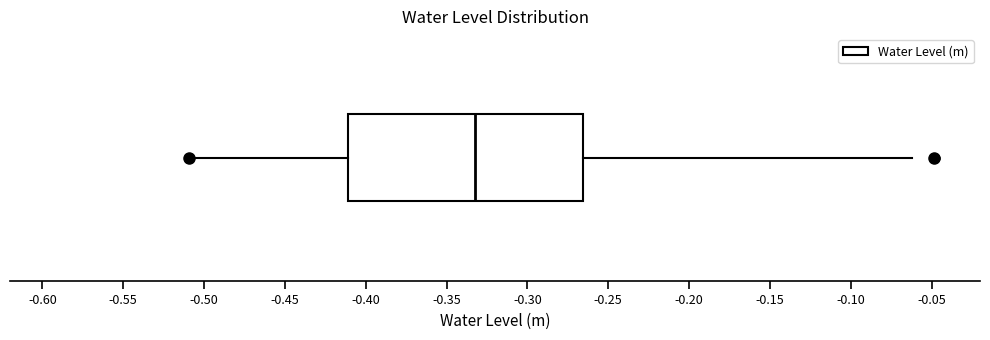

Read this box plot against the x-axis: the position of the median line, the range covered by the box, and the ends of both whiskers. The values are not printed on the chart, so give them approximately, as read against the axis.

median -0.330, box -0.410 to -0.265, whiskers -0.510 to -0.060